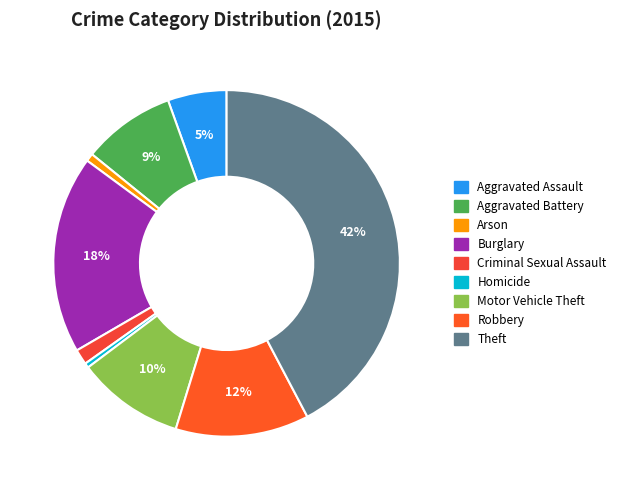

What is the ratio of the value at Aggravated Battery to the value at Arson?

11.8